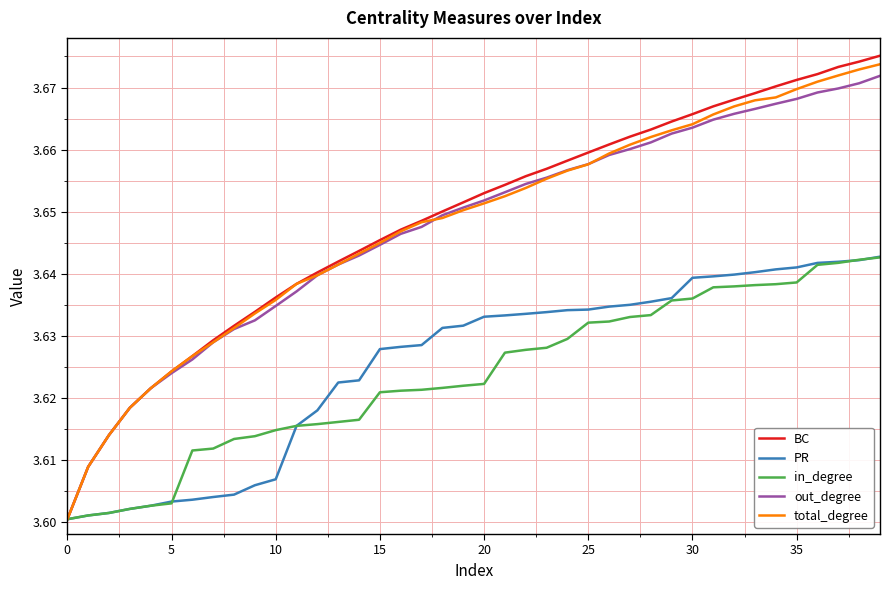

Reading right to left, list all the values displayed in this chart.

BC: 3.7	3.7	3.7	3.7	3.7	3.7	3.7	3.7	3.7	3.7	3.7	3.7	3.7	3.7	3.7	3.7	3.7	3.7	3.7	3.7	3.7	3.7	3.6	3.6	3.6	3.6	3.6	3.6	3.6	3.6	3.6	3.6	3.6	3.6	3.6	3.6	3.6	3.6	3.6	3.6
PR: 3.6	3.6	3.6	3.6	3.6	3.6	3.6	3.6	3.6	3.6	3.6	3.6	3.6	3.6	3.6	3.6	3.6	3.6	3.6	3.6	3.6	3.6	3.6	3.6	3.6	3.6	3.6	3.6	3.6	3.6	3.6	3.6	3.6	3.6	3.6	3.6	3.6	3.6	3.6	3.6
in_degree: 3.6	3.6	3.6	3.6	3.6	3.6	3.6	3.6	3.6	3.6	3.6	3.6	3.6	3.6	3.6	3.6	3.6	3.6	3.6	3.6	3.6	3.6	3.6	3.6	3.6	3.6	3.6	3.6	3.6	3.6	3.6	3.6	3.6	3.6	3.6	3.6	3.6	3.6	3.6	3.6
out_degree: 3.7	3.7	3.7	3.7	3.7	3.7	3.7	3.7	3.7	3.7	3.7	3.7	3.7	3.7	3.7	3.7	3.7	3.7	3.7	3.7	3.7	3.6	3.6	3.6	3.6	3.6	3.6	3.6	3.6	3.6	3.6	3.6	3.6	3.6	3.6	3.6	3.6	3.6	3.6	3.6
total_degree: 3.7	3.7	3.7	3.7	3.7	3.7	3.7	3.7	3.7	3.7	3.7	3.7	3.7	3.7	3.7	3.7	3.7	3.7	3.7	3.7	3.7	3.6	3.6	3.6	3.6	3.6	3.6	3.6	3.6	3.6	3.6	3.6	3.6	3.6	3.6	3.6	3.6	3.6	3.6	3.6